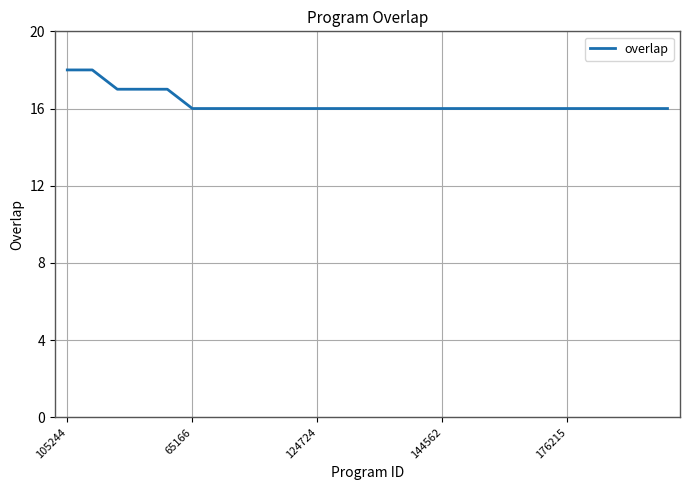

What is the smallest value displayed?

16